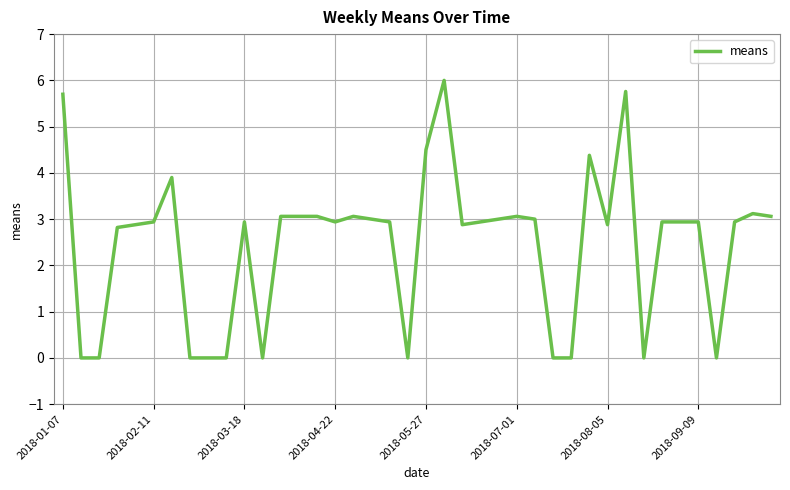

What is the greatest value displayed?

6.0